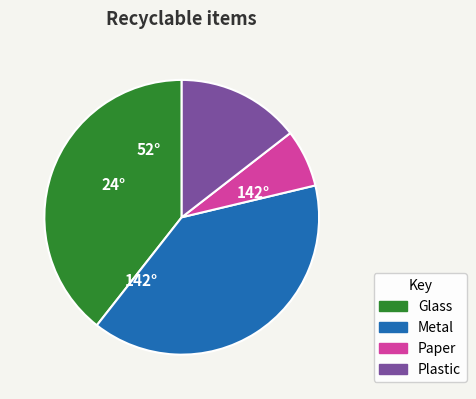

How many slices are in this pie chart?

4